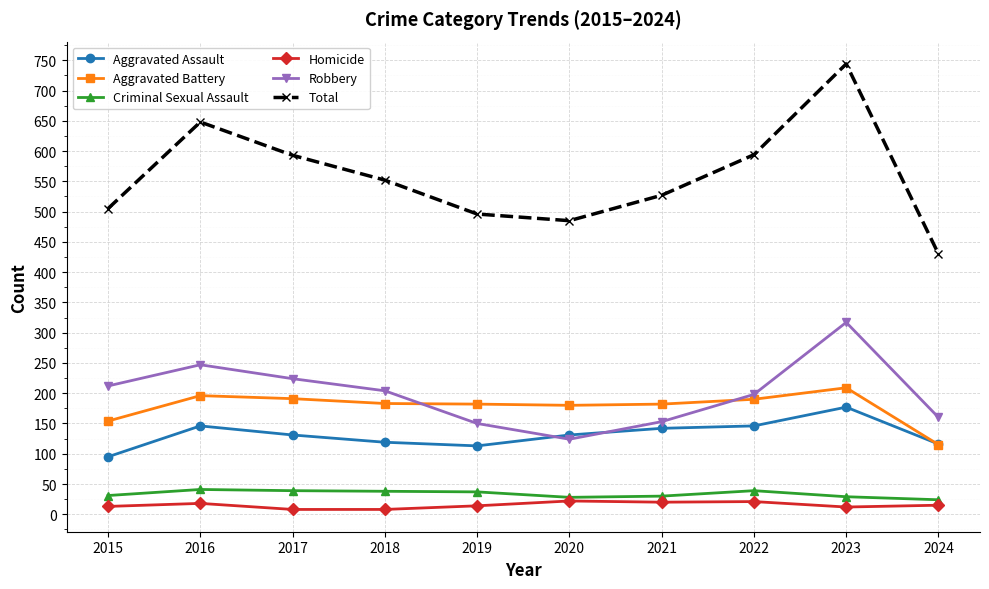

What are all the series names shown in the legend?

Aggravated Assault, Aggravated Battery, Criminal Sexual Assault, Homicide, Robbery, Total